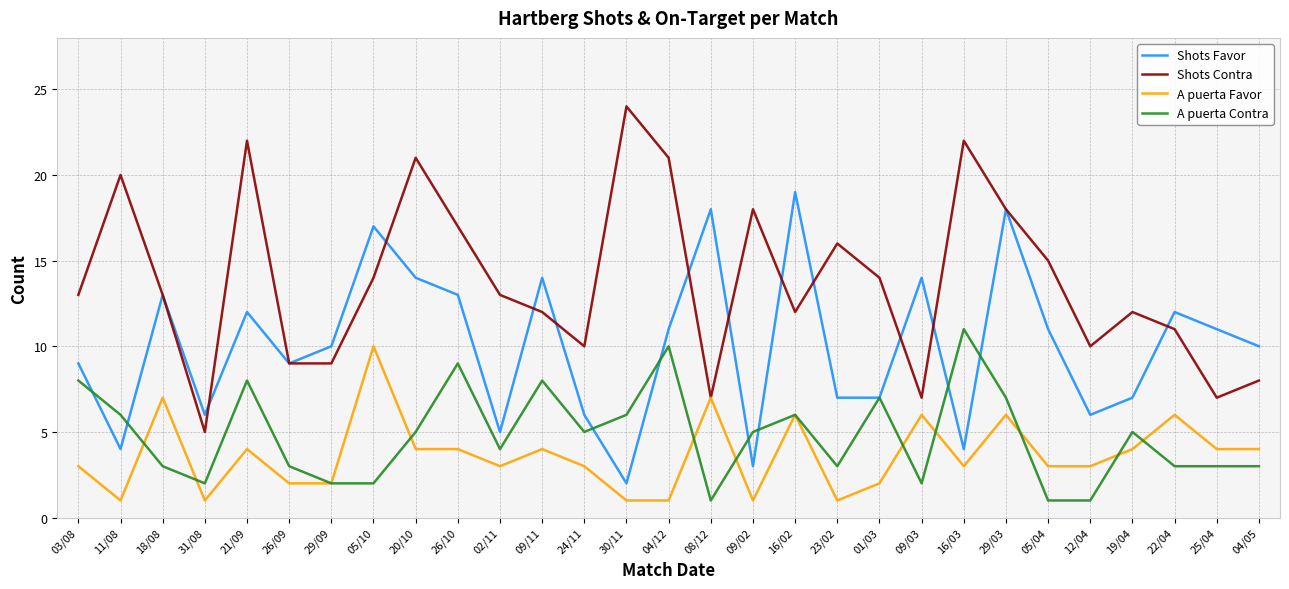

Read the Shots Contra value at 16/03, to the nearest 5.

20